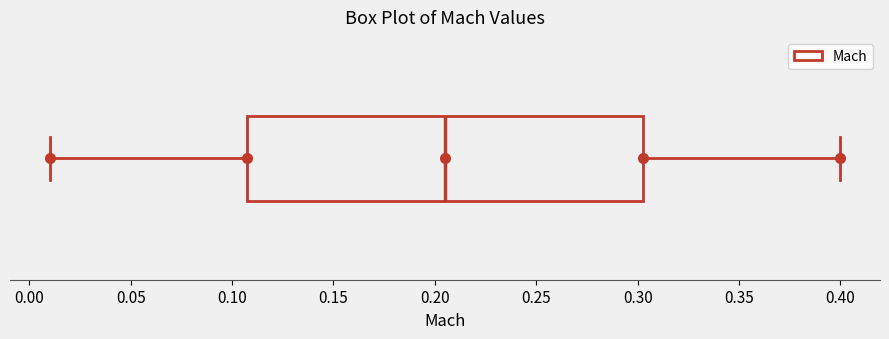

Where is the right edge of the box on the x-axis? The values are not printed on the chart, so give them approximately, as read against the axis.

0.305